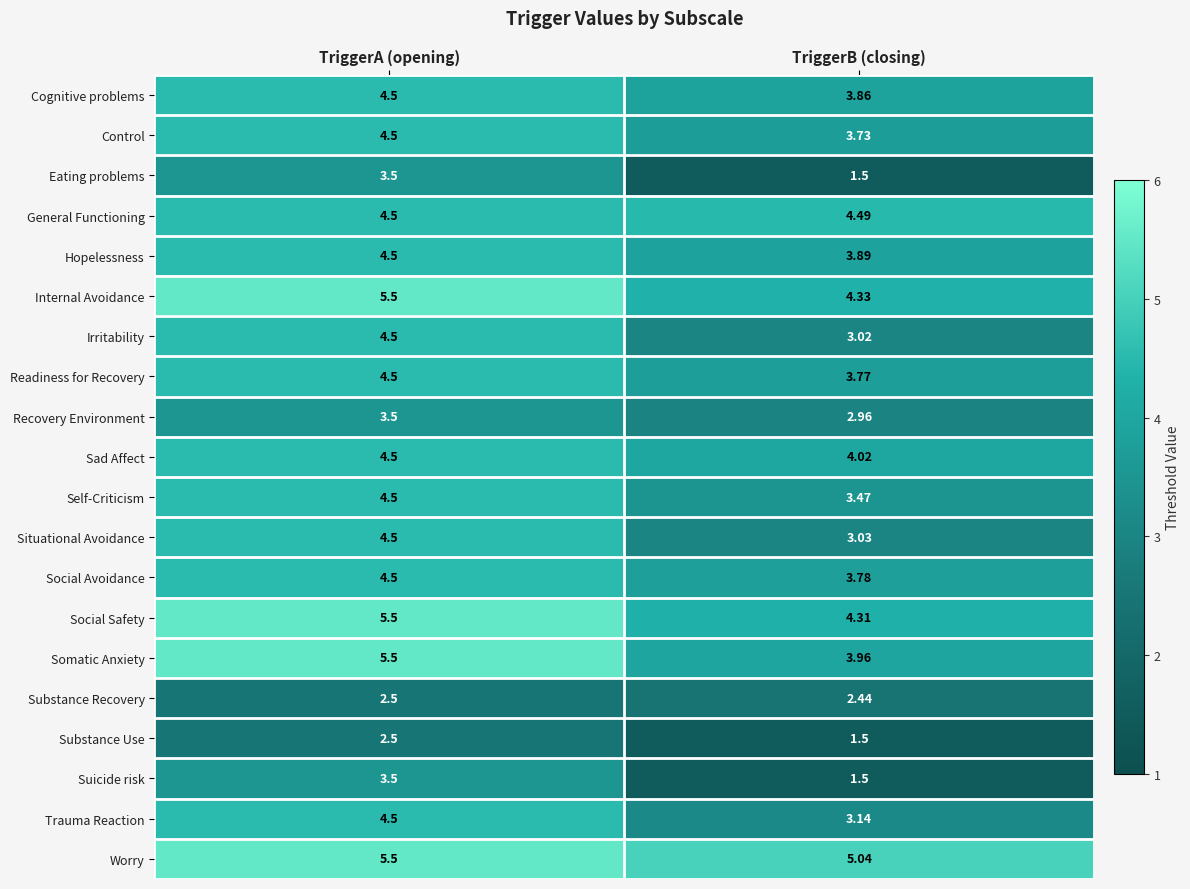

At which label does Irritability first exceed 4?

TriggerA (opening)